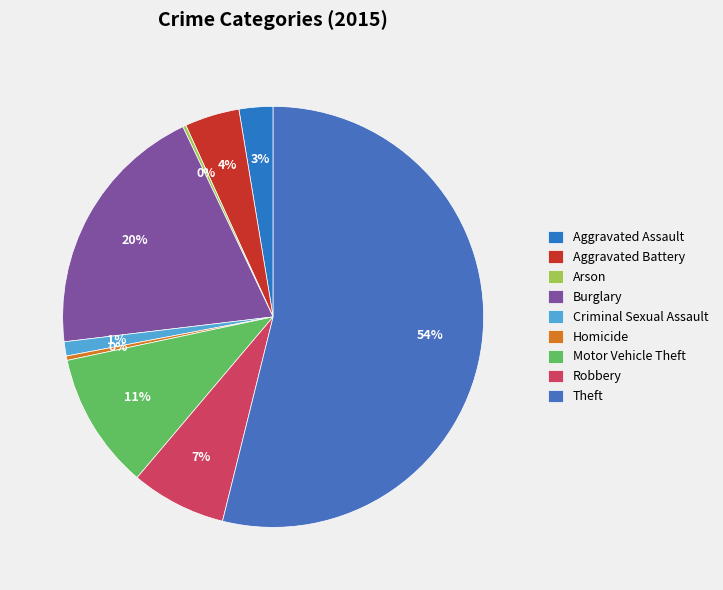

The Criminal Sexual Assault slice represents 1% of the pie. True or false?

True